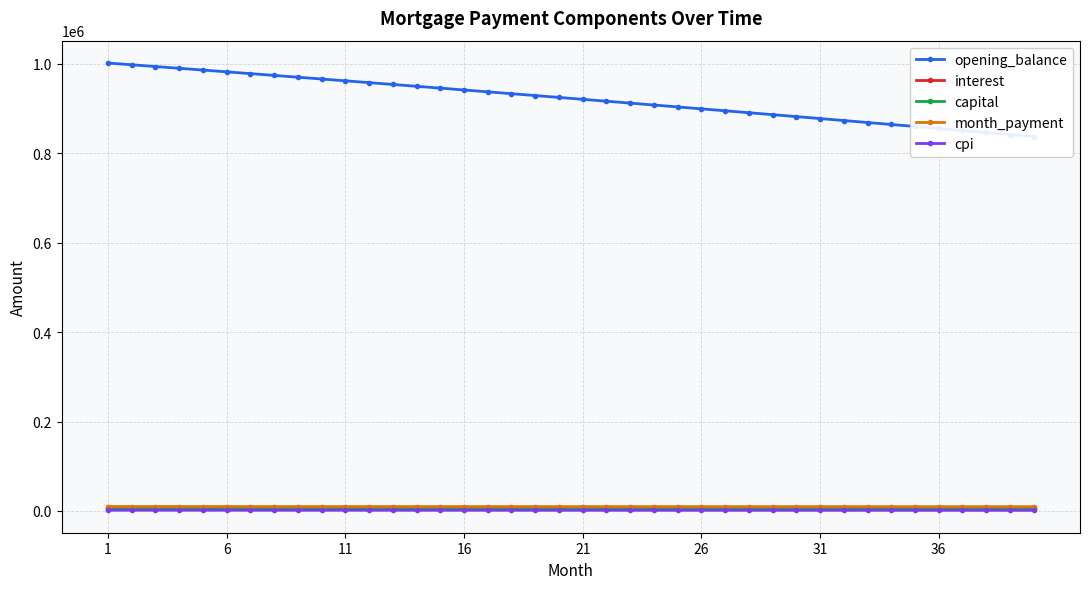

True or false: cpi and capital cross at least once.

False